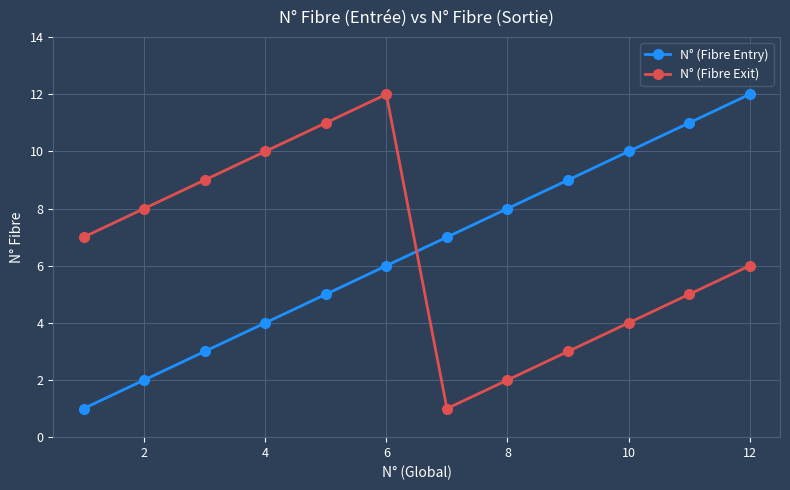

What is the difference between the maximum and second lowest values in the N° (Fibre Entry) series?

10